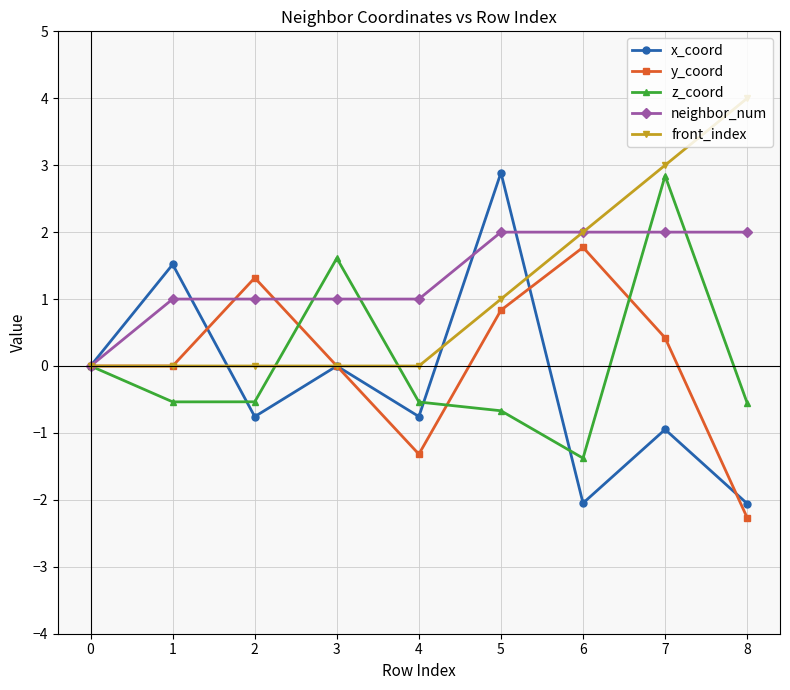

True or false: x_coord and y_coord intersect in this chart.

True